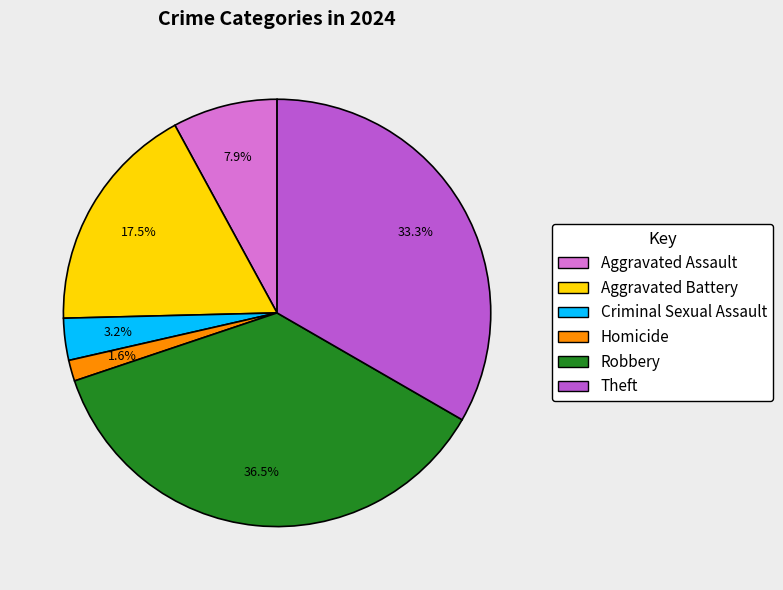

Is there a majority slice in this chart?

No